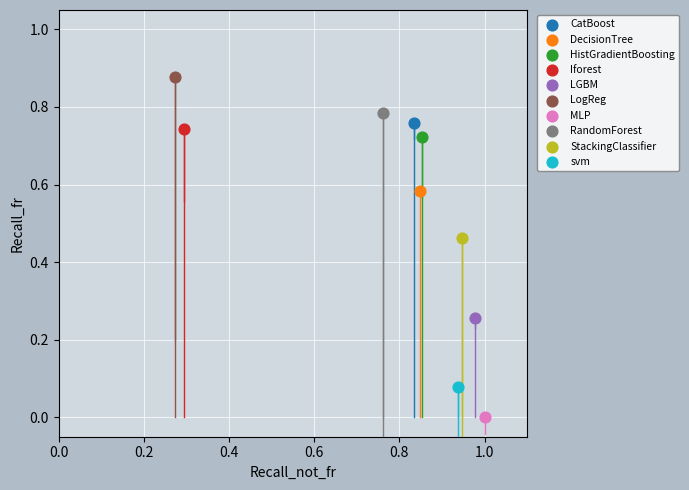

What are all the series names shown in the legend?

CatBoost, DecisionTree, HistGradientBoosting, Iforest, LGBM, LogReg, MLP, RandomForest, StackingClassifier, svm